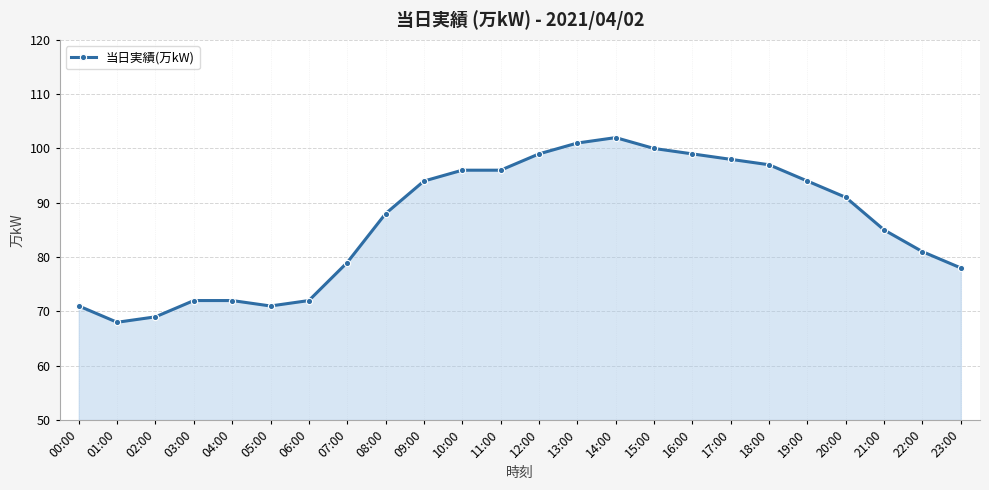

What is the label of the 21st point from the right?

03:00